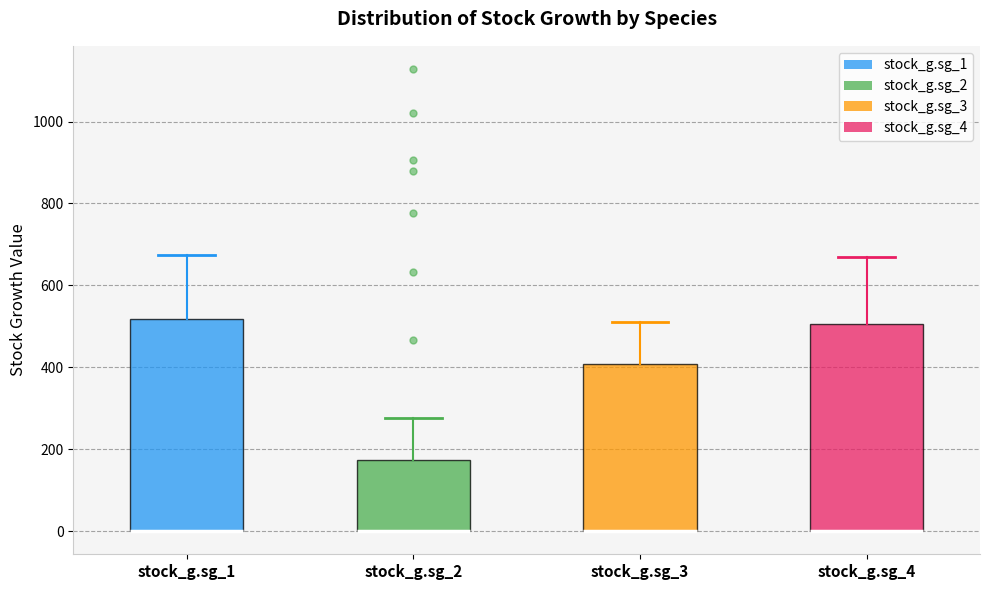

Reading left to right, transcribe this box plot: for each box, give where its median line is, the range the box spans, and where its two whiskers end, as read against the y-axis. The values are not printed on the chart, so give them approximately, as read against the axis.

stock_g.sg_1: median 0 (drawn on the box's lower edge), box 0 to 520, whiskers 0 to 680
stock_g.sg_2: median 0 (drawn on the box's lower edge), box 0 to 180, whiskers 0 to 280
stock_g.sg_3: median 0 (drawn on the box's lower edge), box 0 to 400, whiskers 0 to 520
stock_g.sg_4: median 0 (drawn on the box's lower edge), box 0 to 500, whiskers 0 to 680